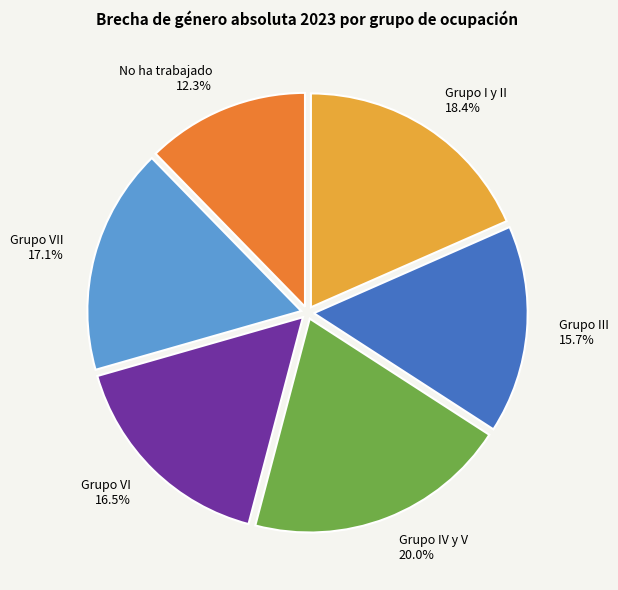

To the nearest percent, what is the difference between the largest and smallest slice percentages?

8%